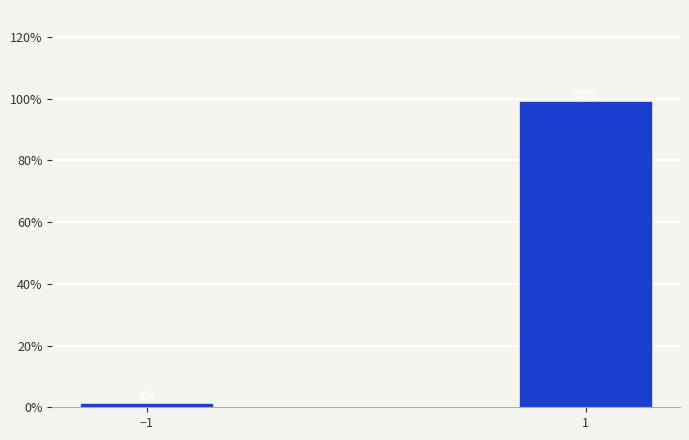

Reading left to right, what are all the values shown in this chart?

−1=1.0	1=99.0